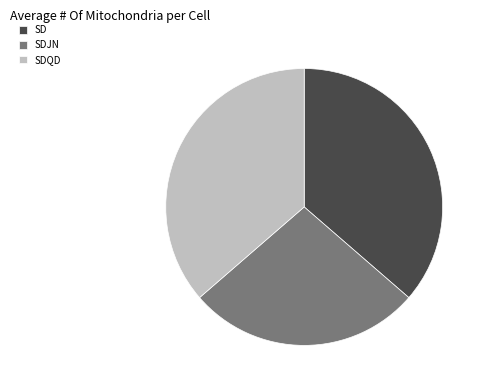

Is there a majority slice in this chart?

No